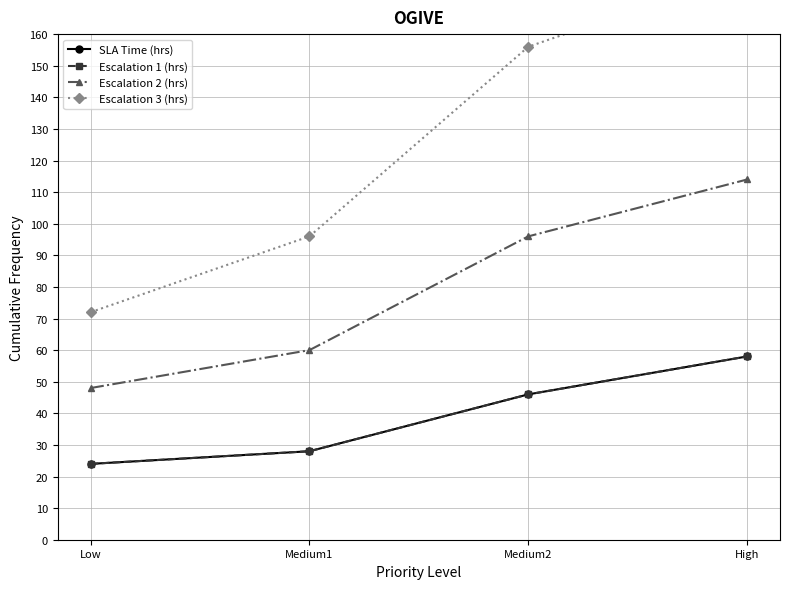

True or false: Escalation 2 (hrs) has a value of 172 at Medium2.

False